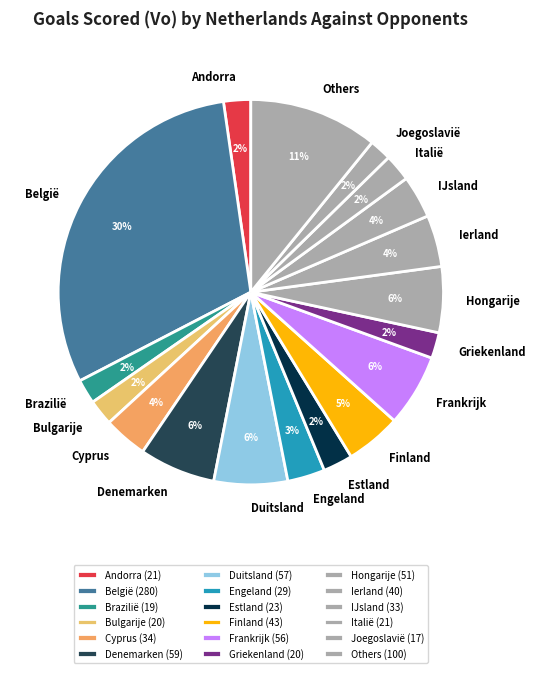

Is there a majority slice in this chart?

No